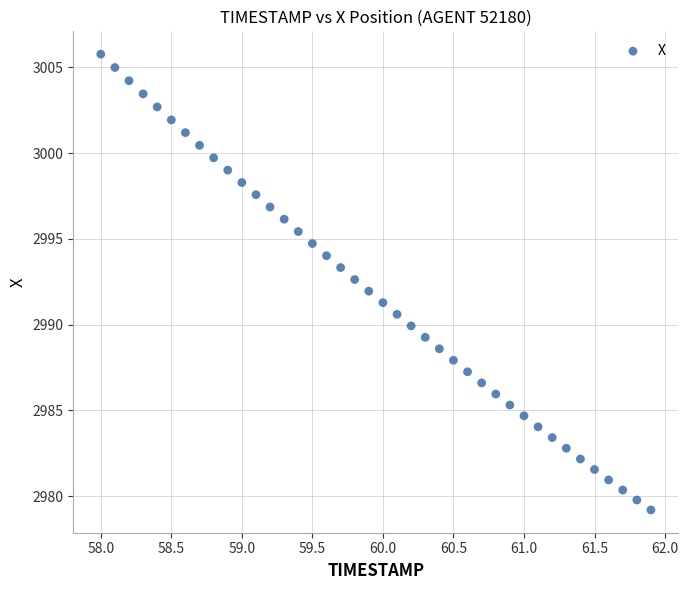

What is the range of X values (max minus min)?

3.9